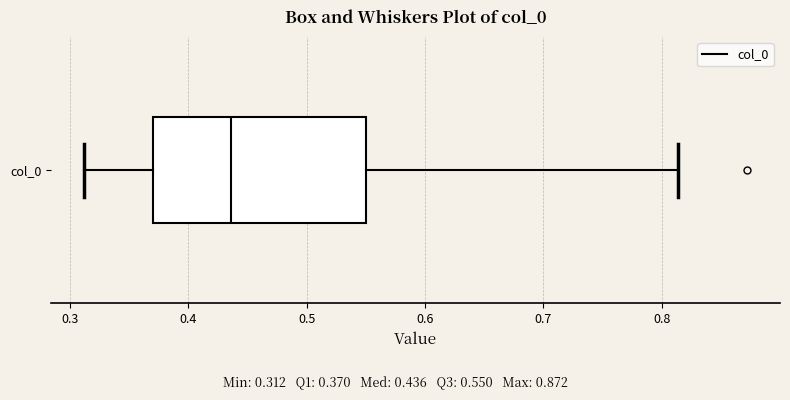

Where does the left whisker of the box for col_0 end on the x-axis? The values are not printed on the chart, so give them approximately, as read against the axis.

0.31